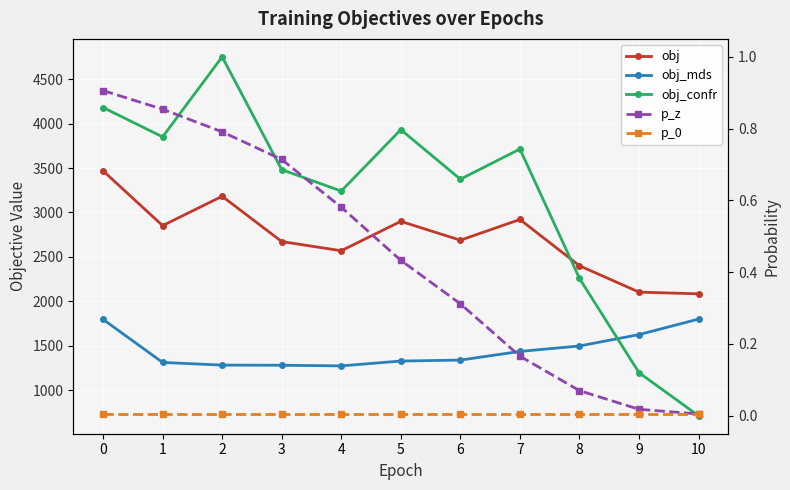

Reading right to left, transcribe all the data shown in this chart.

obj: 2083.9	2103.3	2399.9	2921.1	2687.8	2900.1	2569.1	2672.6	3182.4	2852.1	3469.0
obj_mds: 1799.6	1625.0	1496.9	1435.4	1338.0	1327.1	1272.6	1279.7	1281.3	1311.6	1796.3
obj_confr: 710.8	1195.7	2257.6	3714.3	3374.5	3932.4	3241.2	3482.3	4752.7	3851.4	4181.9
p_z: 0.0	0.0	0.1	0.2	0.3	0.4	0.6	0.7	0.8	0.9	0.9
p_0: 0.0	0.0	0.0	0.0	0.0	0.0	0.0	0.0	0.0	0.0	0.0